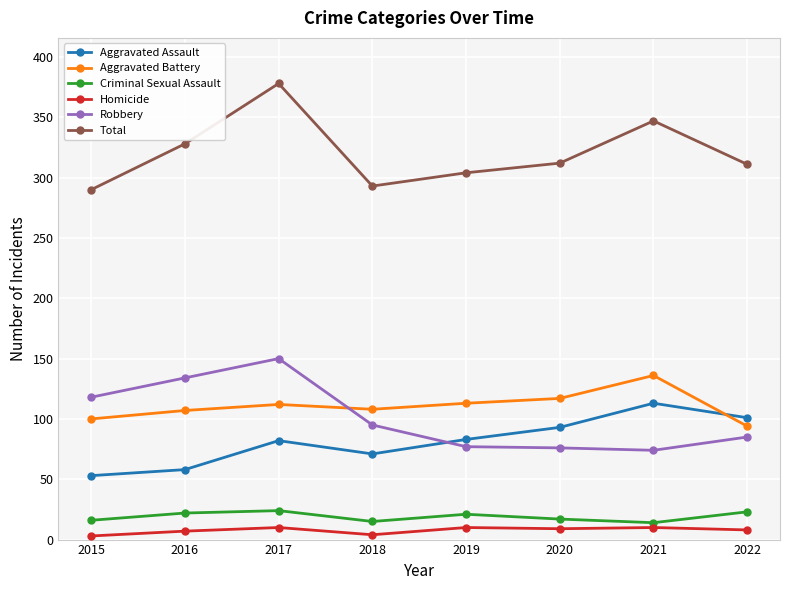

Rank the series by their maximum value, from highest to lowest.

Total, Robbery, Aggravated Battery, Aggravated Assault, Criminal Sexual Assault, Homicide